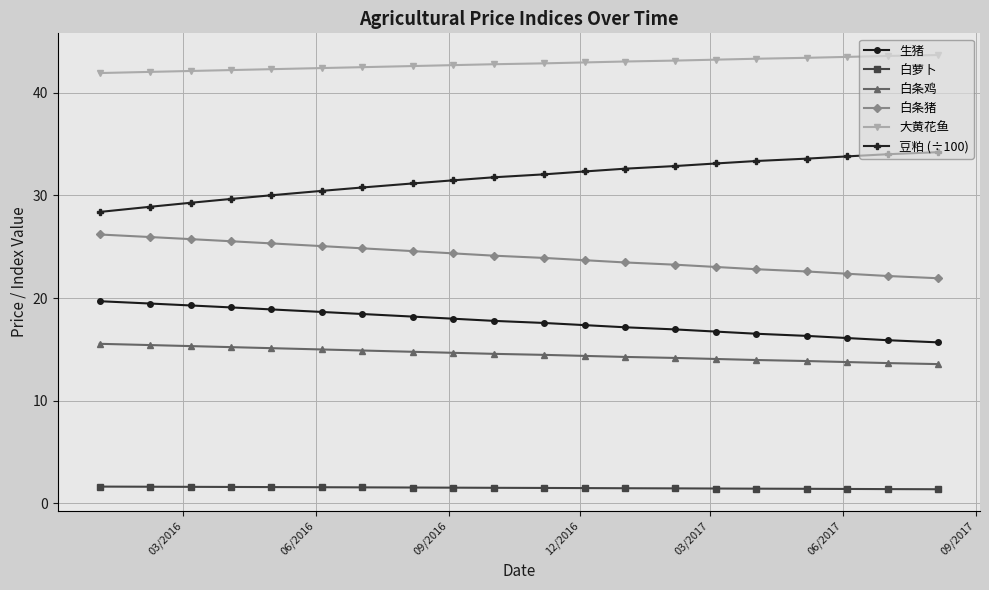

What is the value of the 生猪 point at the 9th from the left?

18.0